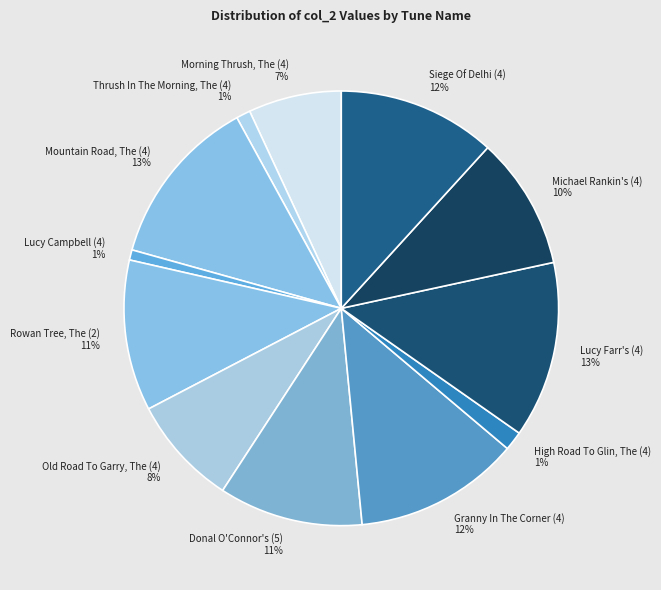

To the nearest percent, what portion does Morning Thrush, The (4) 7% represent?

7%